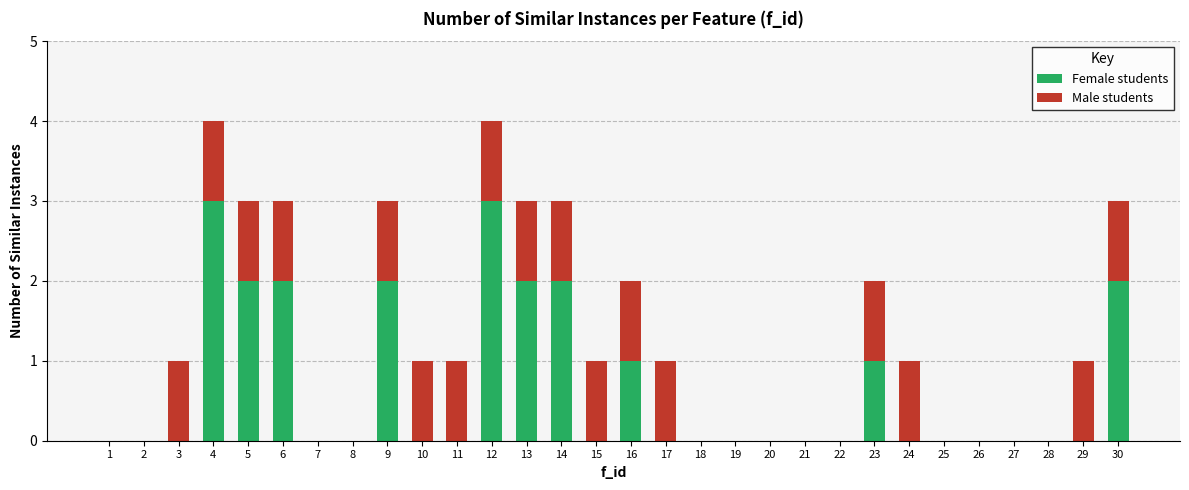

The value of Female students at 5 is 2. True or false?

True